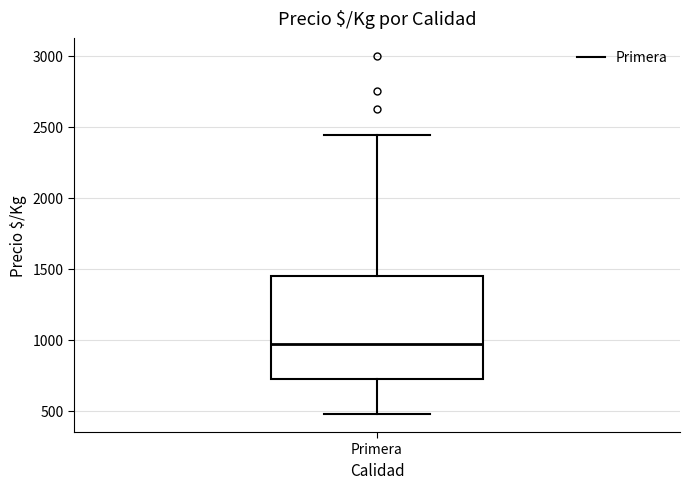

Transcribe this box plot: give where the median line is, the range the box spans, and where the two whiskers end, as read against the y-axis. The values are not printed on the chart, so give them approximately, as read against the axis.

median 950, box 750 to 1450, whiskers 500 to 2450